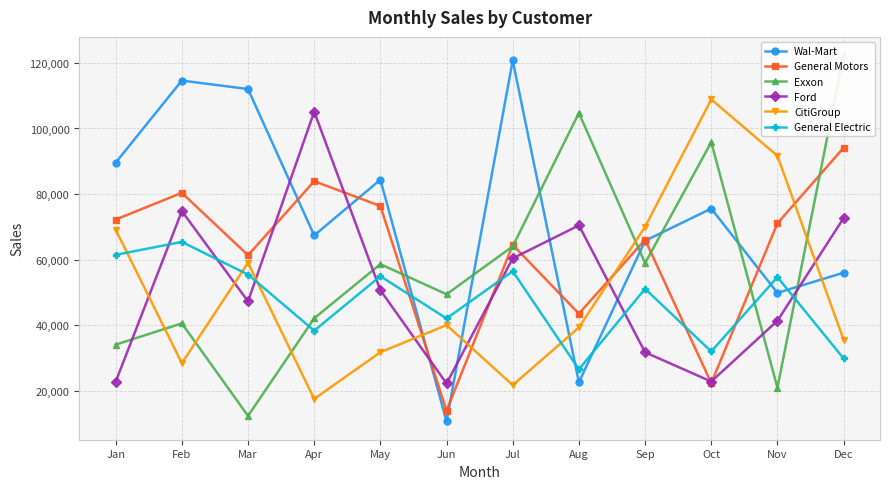

At how many categories does at least one series exceed 53967?

11